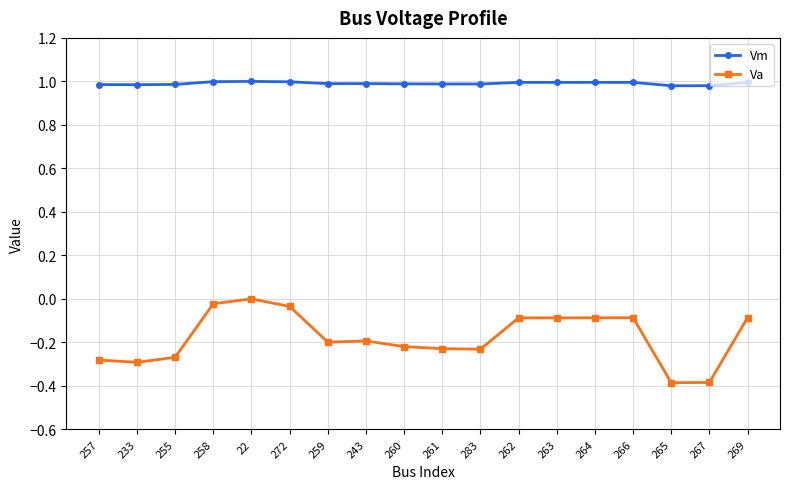

How many series are shown in this chart?

2